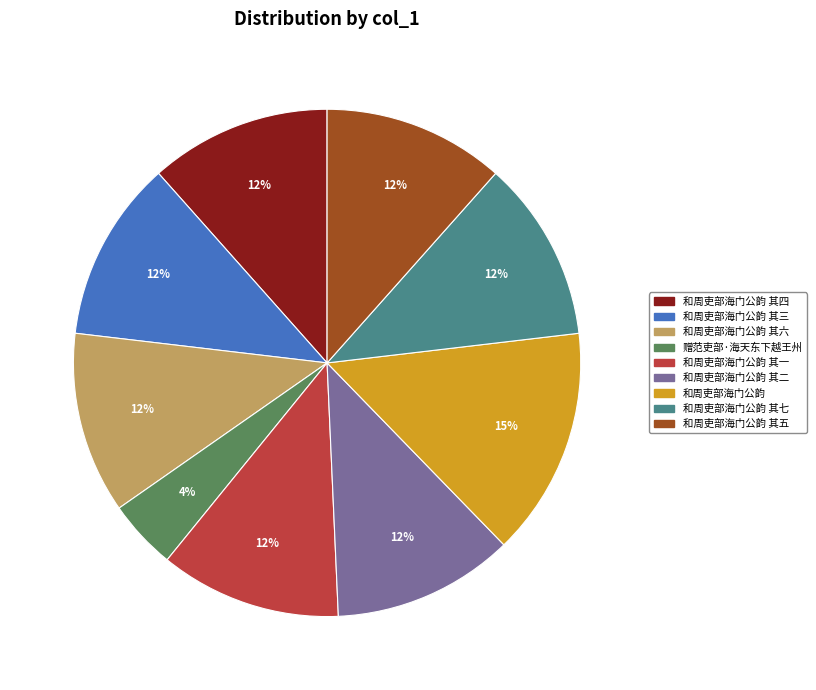

What is the ratio of the value at 和周吏部海门公韵 其一 to the value at 和周吏部海门公韵 其五?

1.0